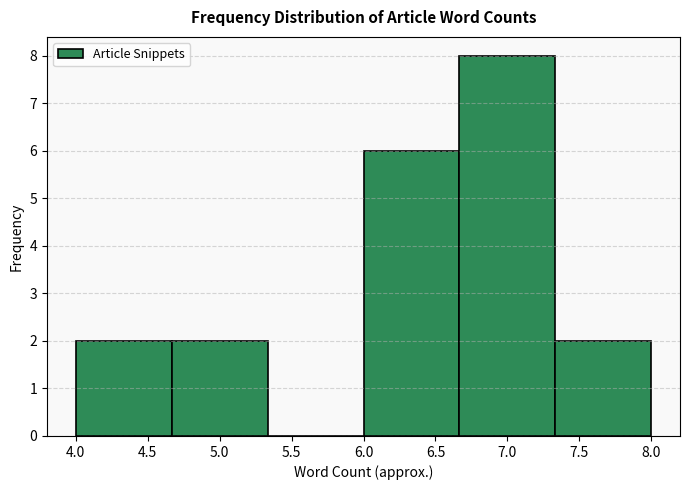

Reading left to right, list every bar in this chart as the range it spans on the x-axis followed by its height. Neither the bar edges nor the heights are printed on the chart, so give them approximately, as read against the axes.

4.00 to 4.65: 2
4.65 to 5.35: 2
5.35 to 6.00: 0
6.00 to 6.65: 6
6.65 to 7.35: 8
7.35 to 8.00: 2